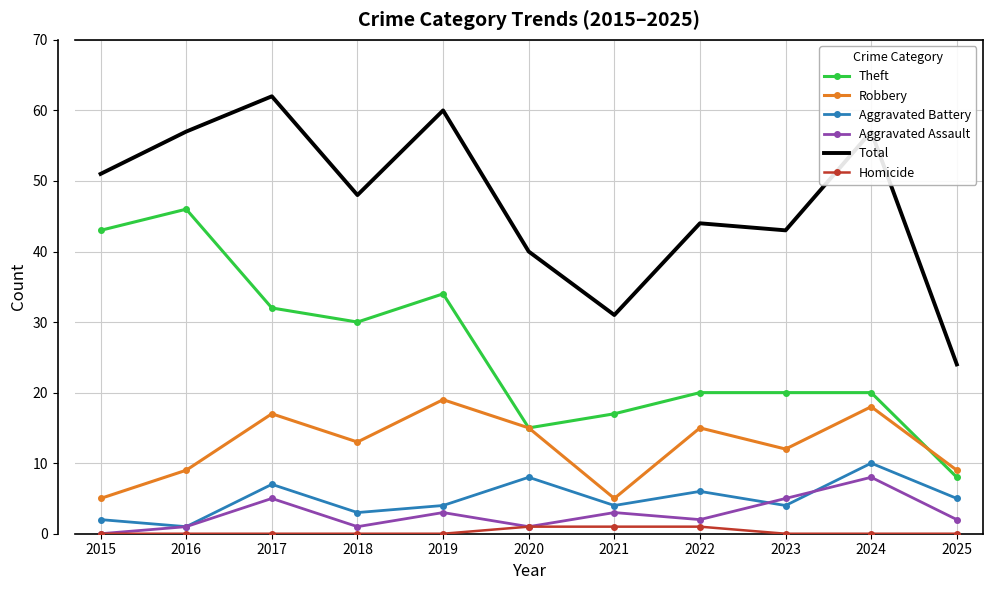

True or false: Total and Robbery cross at least once.

False